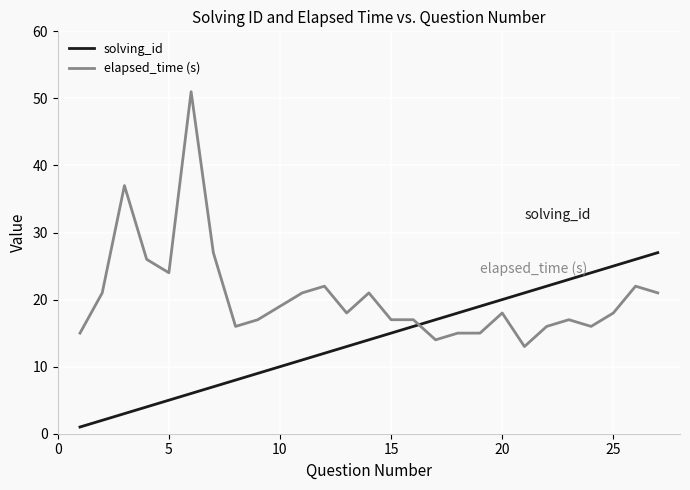

Which series ends up on top after the final intersection of elapsed_time (s) and solving_id?

solving_id